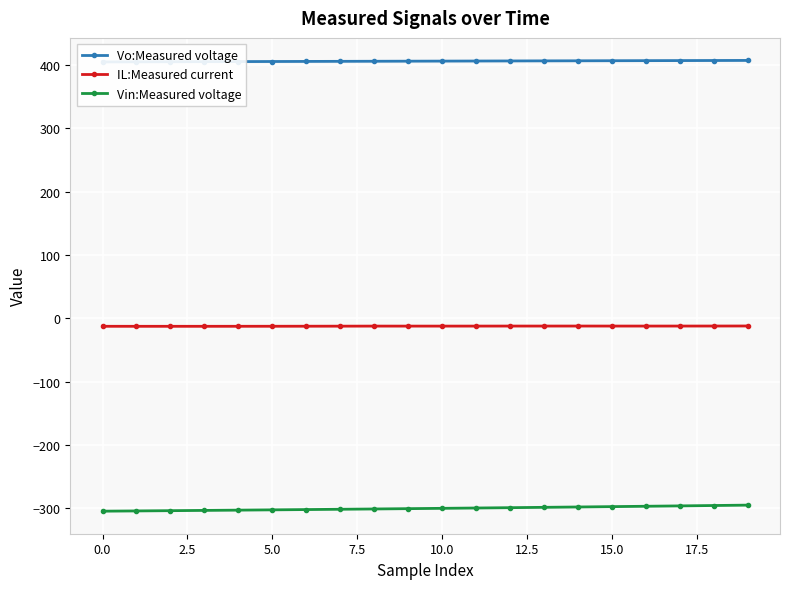

Which series has the largest range (max minus min)?

Vin:Measured voltage